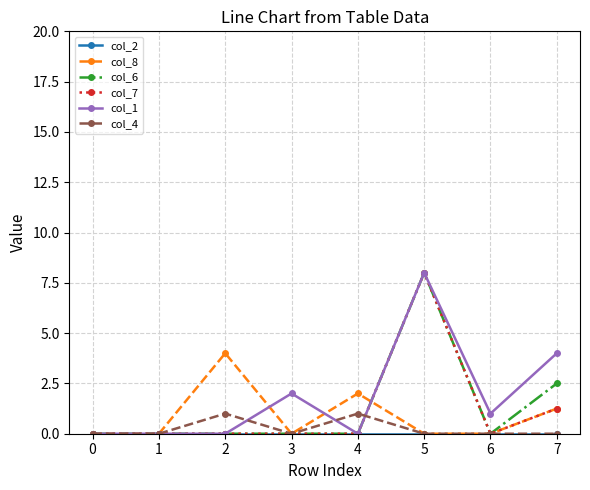

What is the spread (max minus min) of values at 2?

4.0